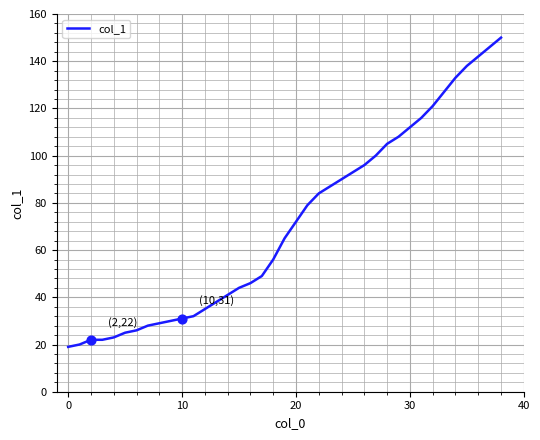

What is the smallest value displayed?

19